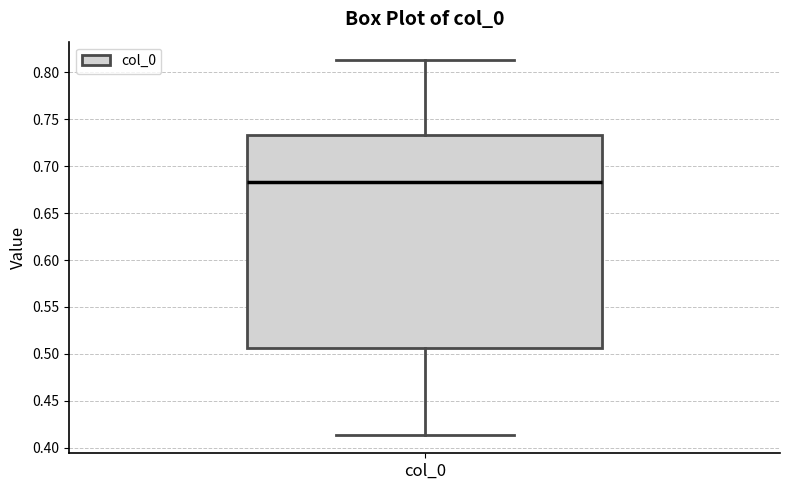

Where does the lower whisker of the box for col_0 end on the y-axis? The values are not printed on the chart, so give them approximately, as read against the axis.

0.415